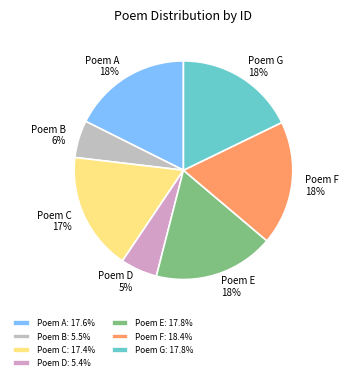

Is there any slice that represents more than half of the pie?

No